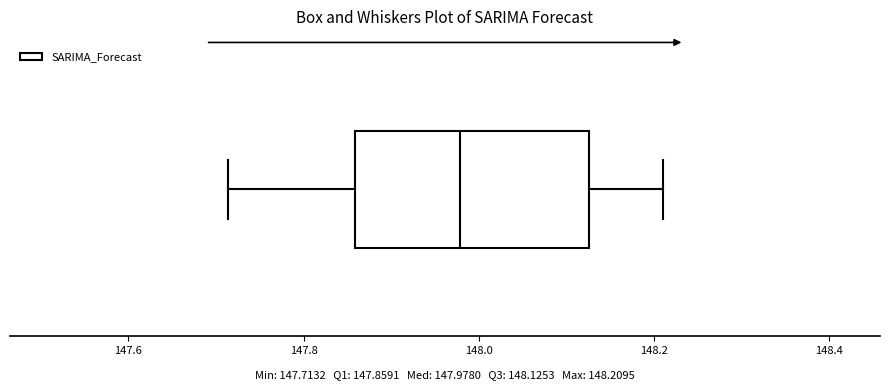

Read this box plot against the x-axis: the position of the median line, the range covered by the box, and the ends of both whiskers. The values are not printed on the chart, so give them approximately, as read against the axis.

median 147.98, box 147.86 to 148.12, whiskers 147.72 to 148.20